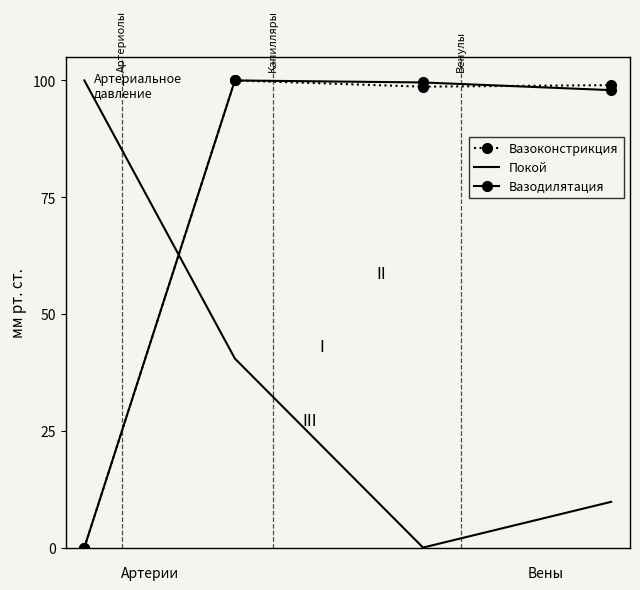

True or false: Вазодилятация and Покой cross at least once.

True